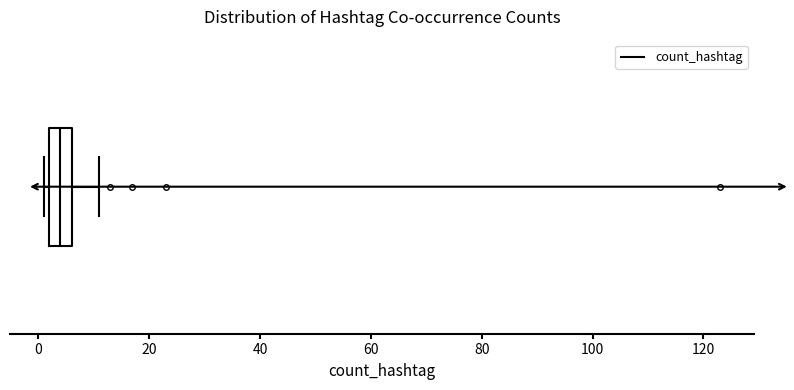

Where does the right whisker of the box end on the x-axis? The values are not printed on the chart, so give them approximately, as read against the axis.

12